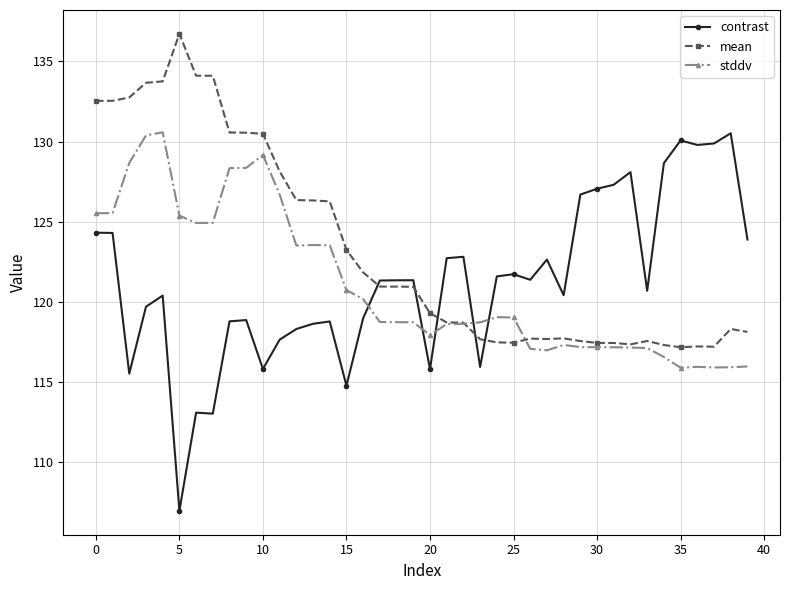

What is the value of the mean point at the 33rd from the left?

117.4